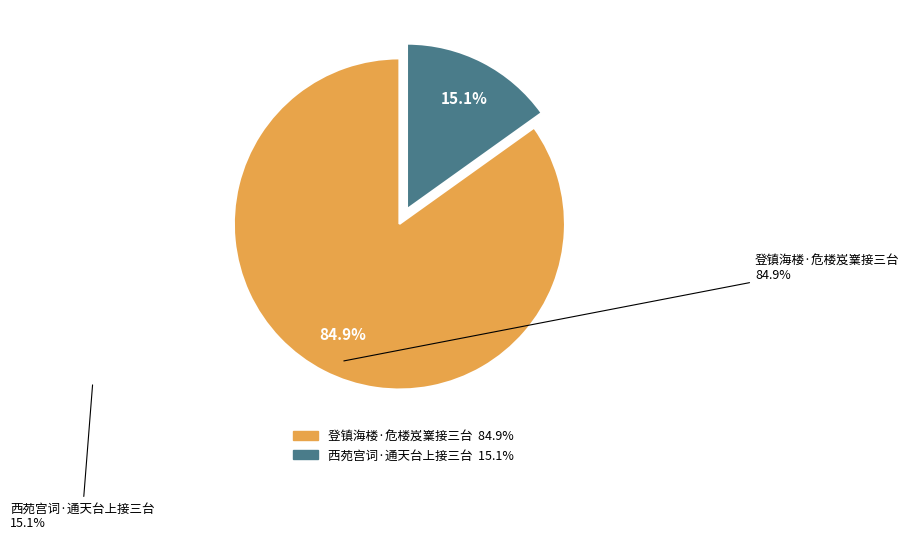

Rank the categories by value from lowest to highest.

西苑宫词·通天台上接三台, 登镇海楼·危楼岌嶪接三台